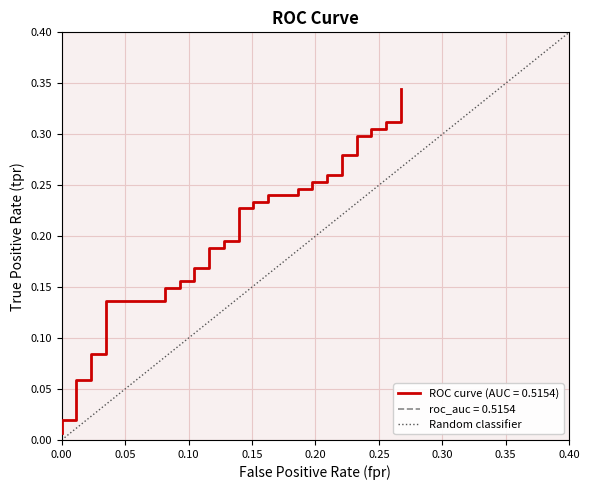

The Random classifier series shows 0.4 at 0.40. True or false?

True